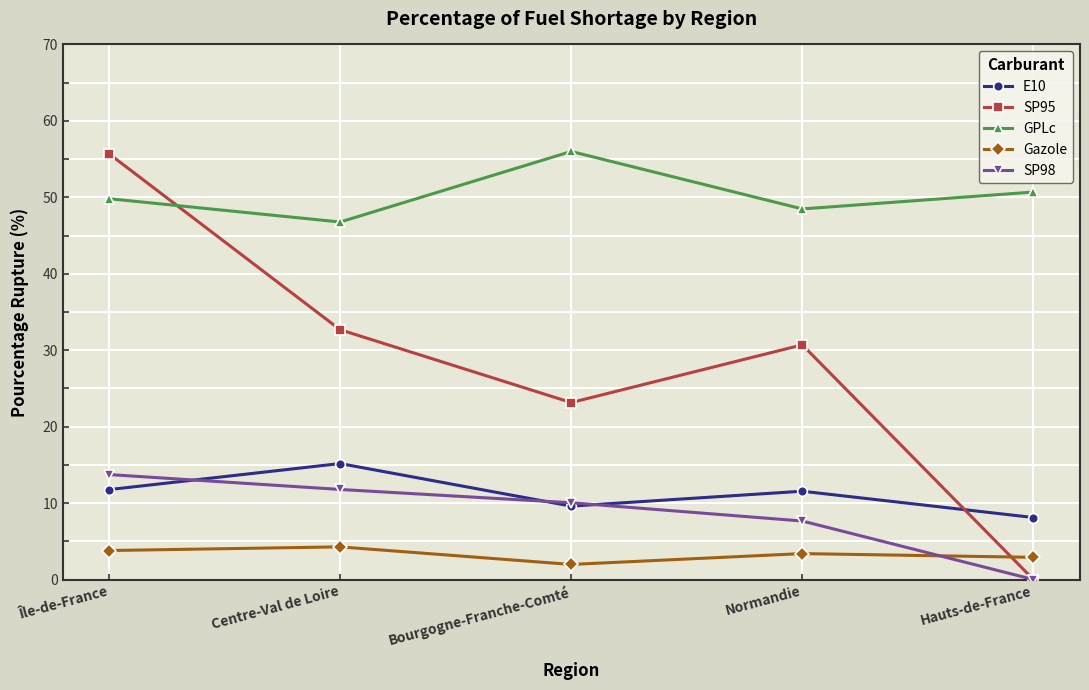

Rank the series at Normandie from lowest to highest value.

Gazole, SP98, E10, SP95, GPLc